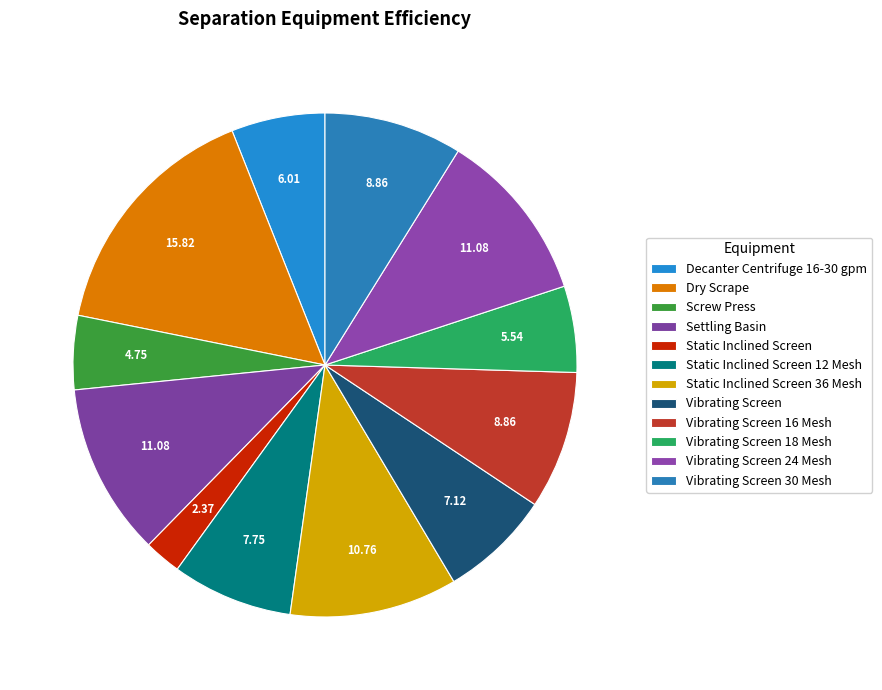

Count the number of slices in the pie.

12